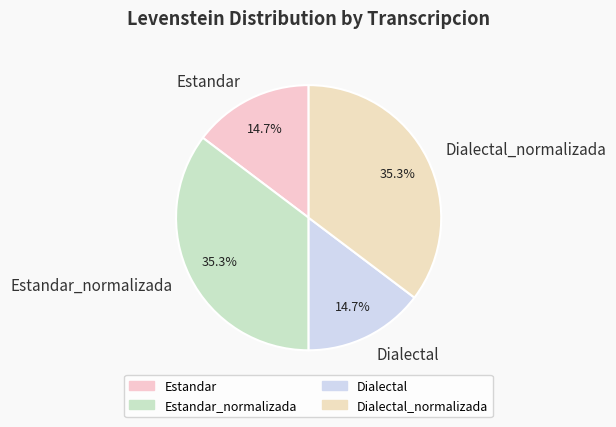

What percentage is the Estandar_normalizada slice, to the nearest percent?

35%